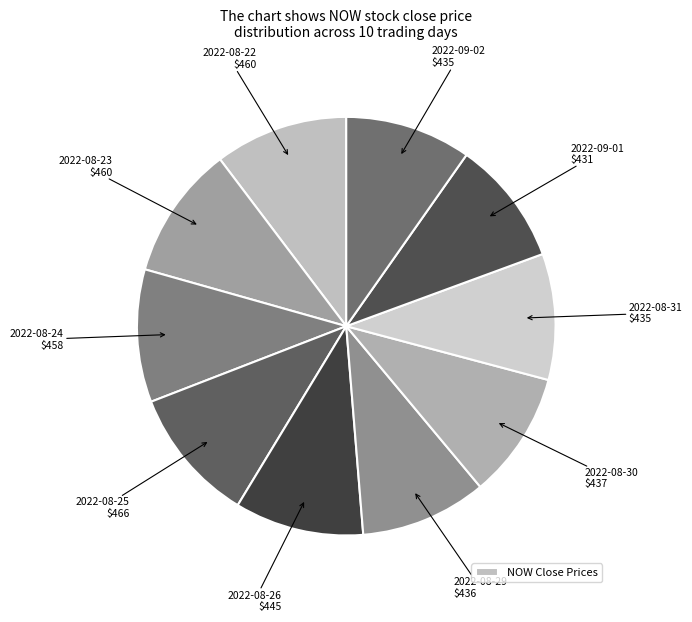

How many segments does this pie chart have?

10